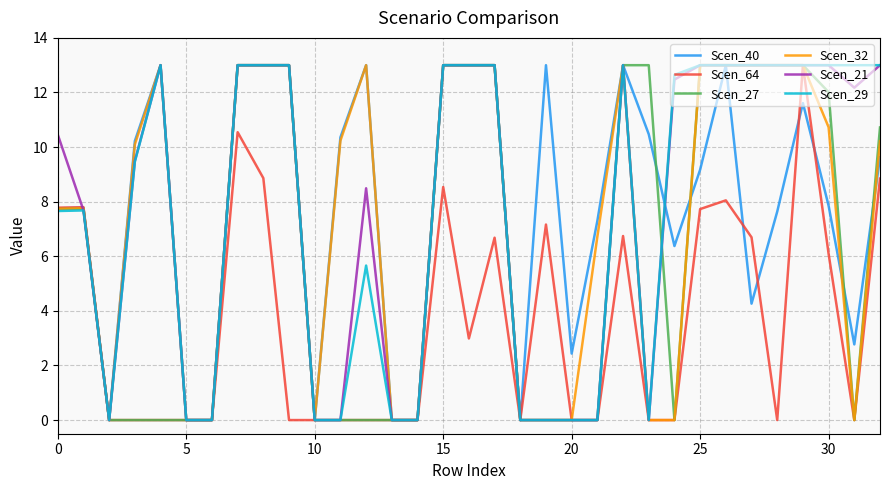

What is the greatest value displayed?

13.0